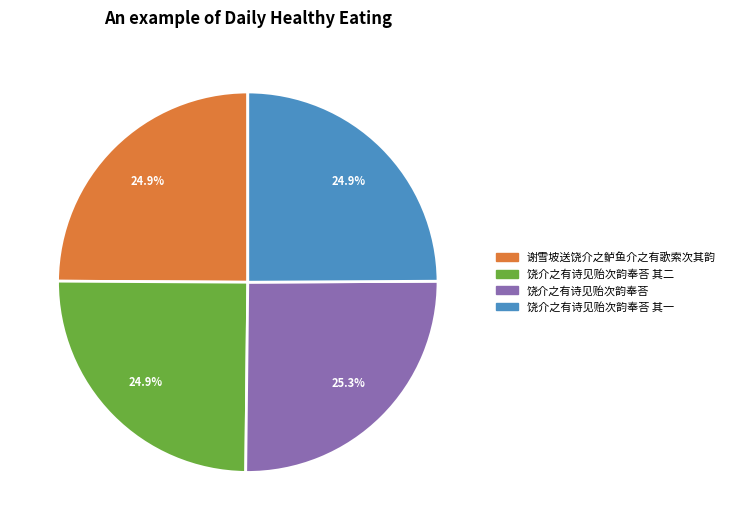

To the nearest percent, what is the average slice percentage?

25%